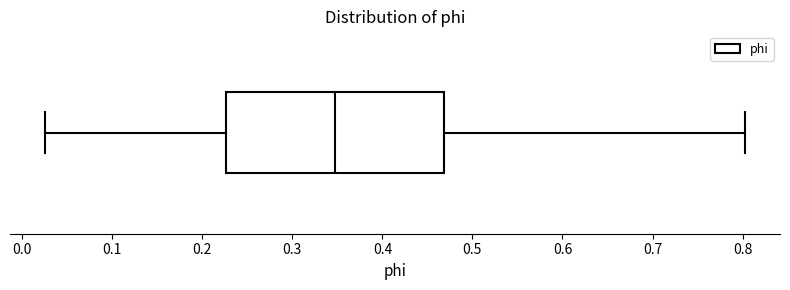

Where is the left edge of the box on the x-axis? The values are not printed on the chart, so give them approximately, as read against the axis.

0.23